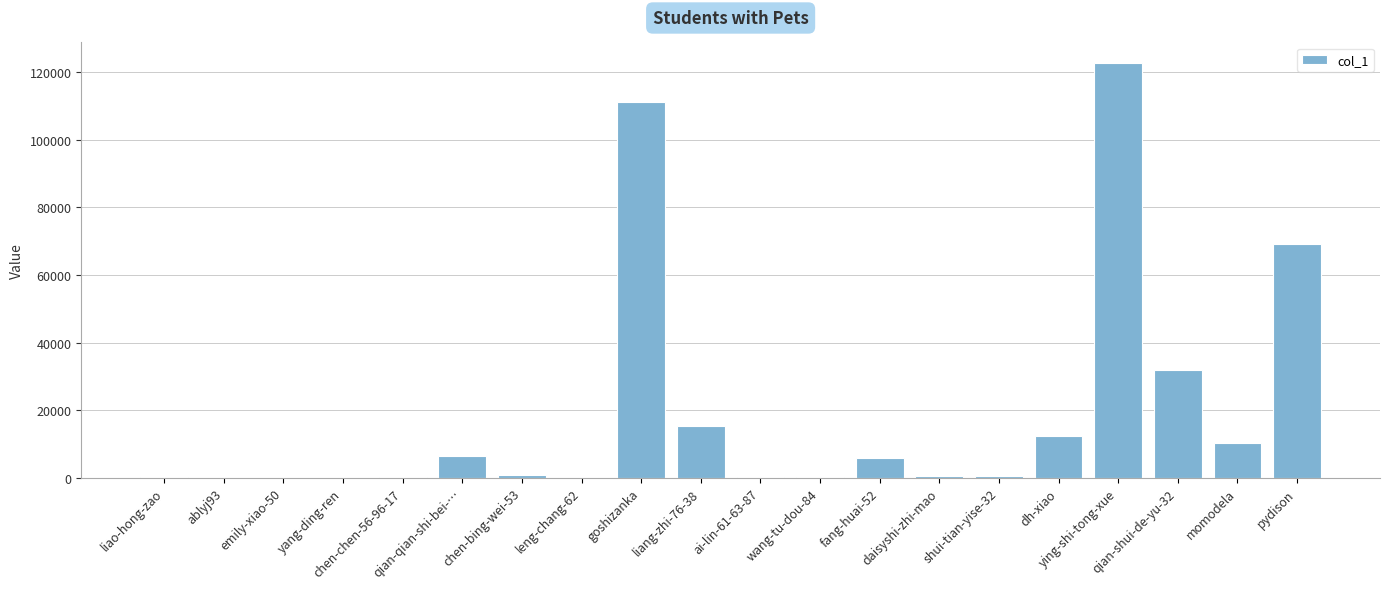

What is the maximum value shown in the chart?

122683